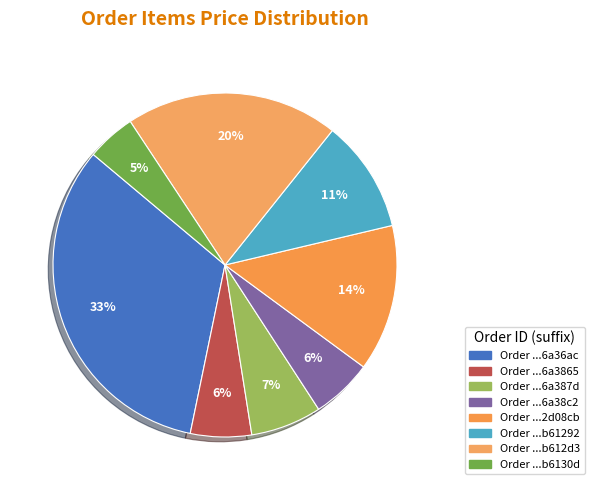

Does any single category account for the majority?

No